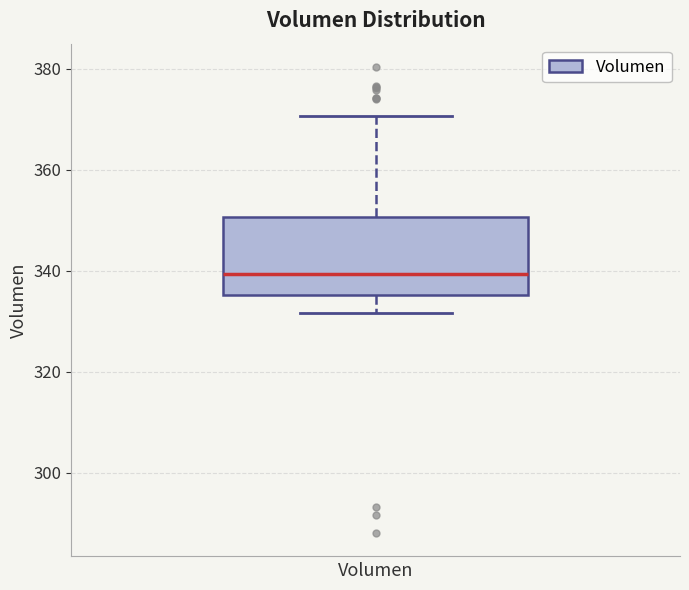

Read this box plot against the y-axis: the position of the median line, the range covered by the box, and the ends of both whiskers. The values are not printed on the chart, so give them approximately, as read against the axis.

median 340, box 336 to 350, whiskers 332 to 370